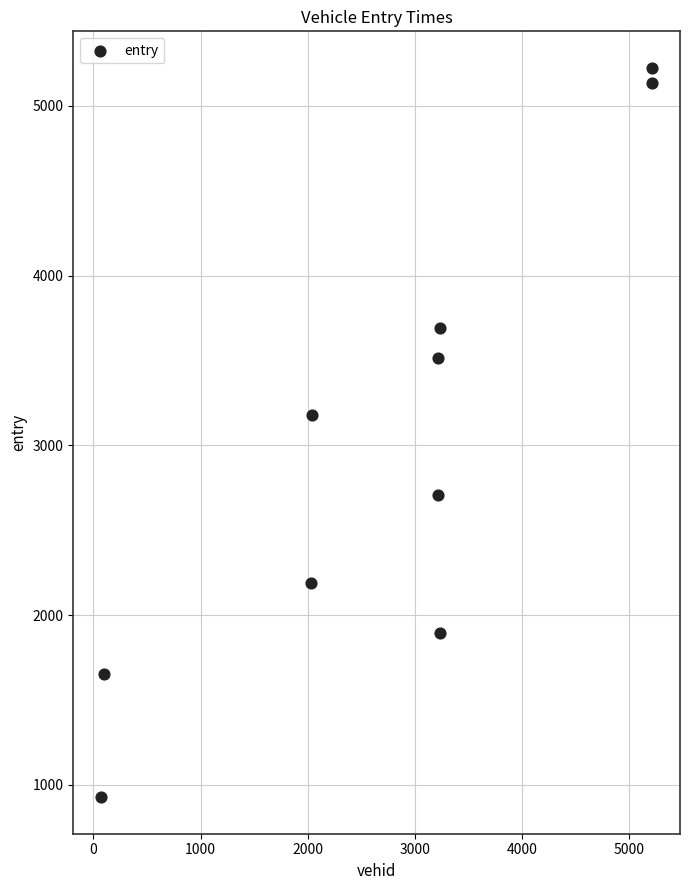

What is the average X value?

2759.1